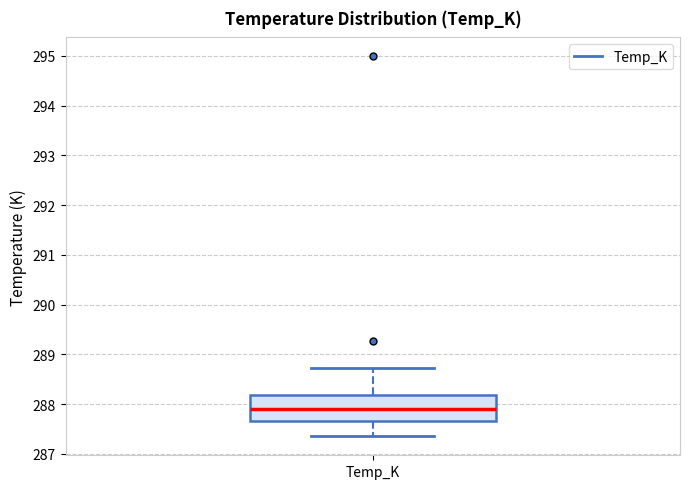

Where does the lower whisker of the box for Temp_K end on the y-axis? The values are not printed on the chart, so give them approximately, as read against the axis.

287.4